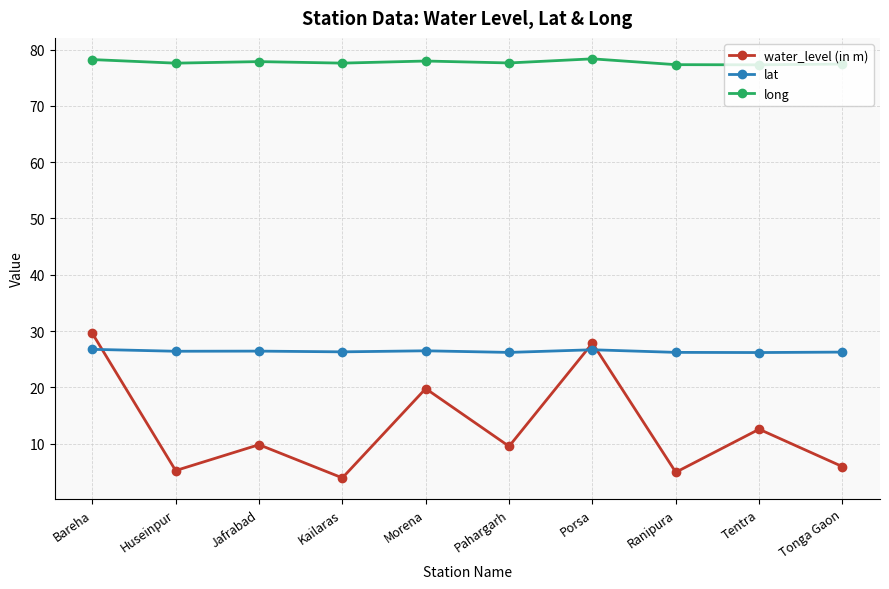

What is the difference between the highest and lowest values at Jafrabad?

68.1